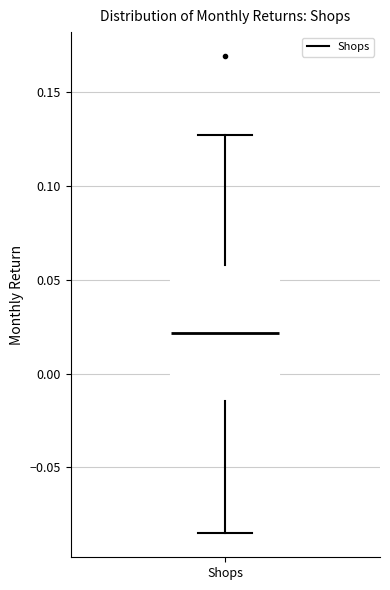

Read this box plot against the y-axis: the position of the median line, the range covered by the box, and the ends of both whiskers. The values are not printed on the chart, so give them approximately, as read against the axis.

median 0.020, box -0.015 to 0.060, whiskers -0.085 to 0.125